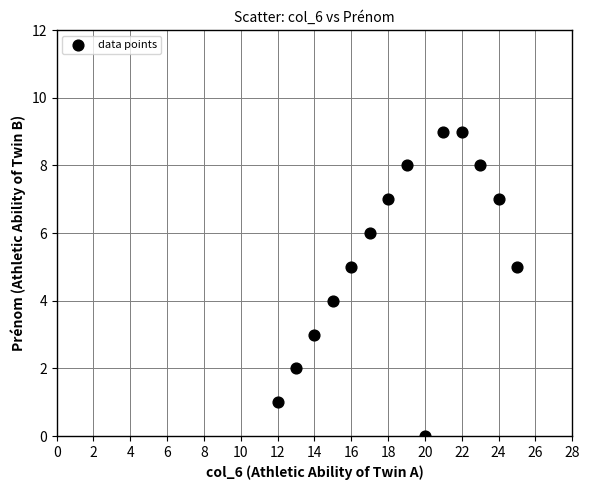

What is the range of Y values (max minus min)?

9